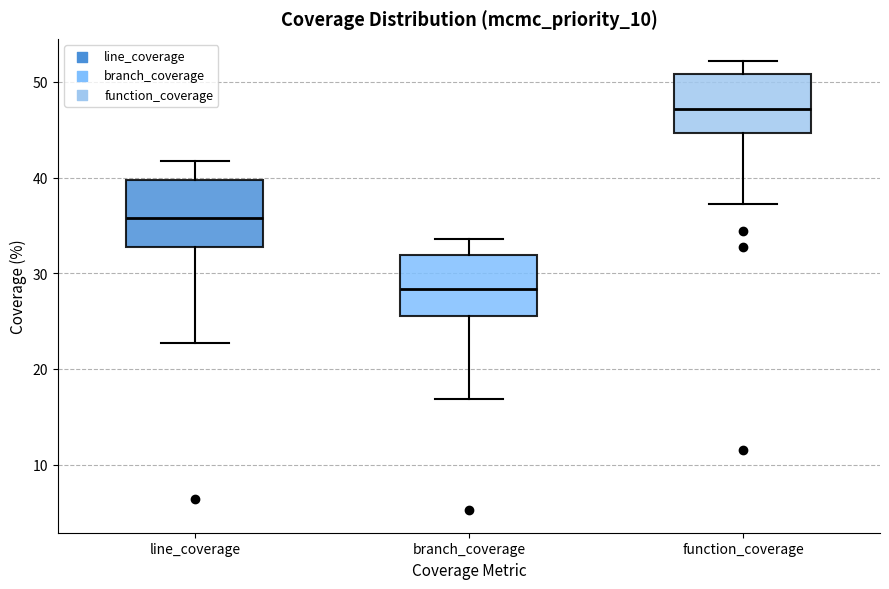

Reading left to right, read every box against the y-axis: the position of its median line, the range the box covers, and the ends of its whiskers. The values are not printed on the chart, so give them approximately, as read against the axis.

line_coverage: median 36, box 33 to 40, whiskers 23 to 42
branch_coverage: median 28, box 26 to 32, whiskers 17 to 34
function_coverage: median 47, box 45 to 51, whiskers 37 to 52